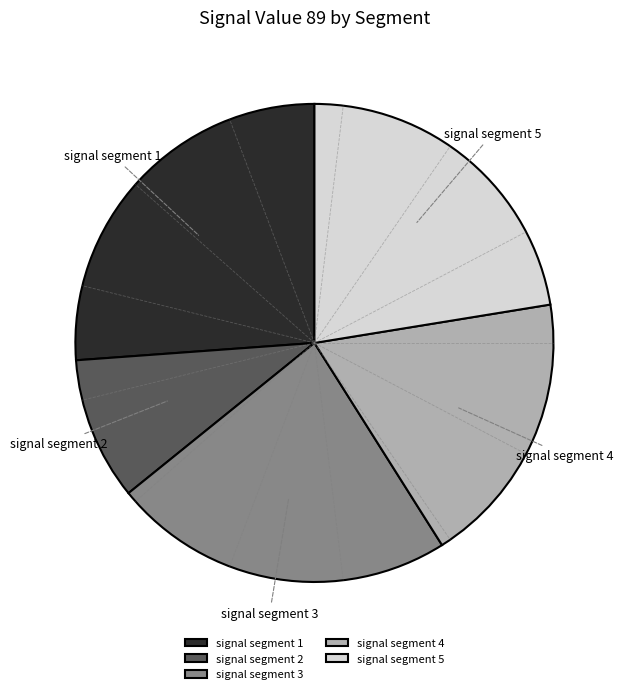

Count the number of slices in the pie.

5